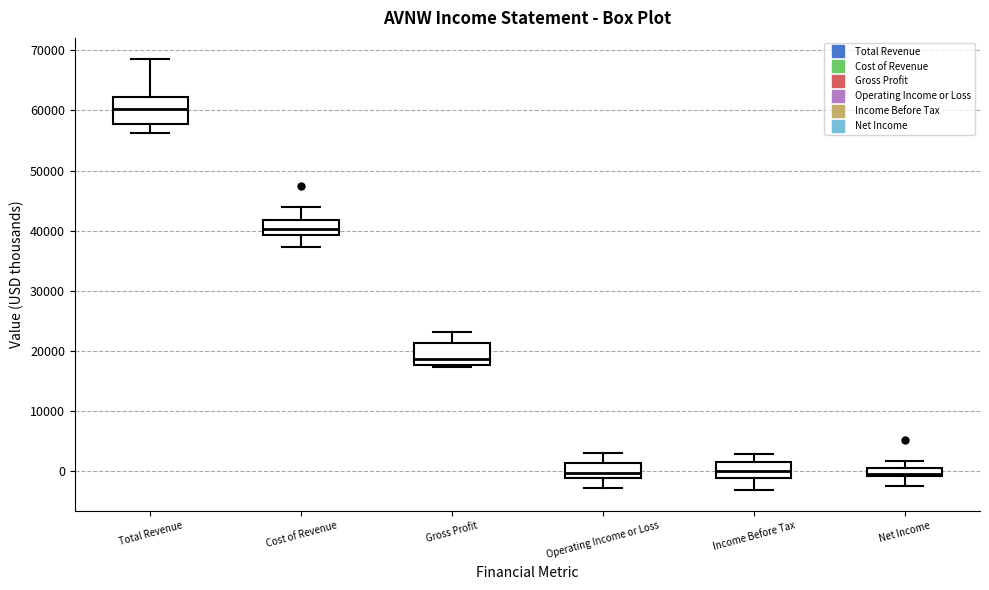

Which box's median line is the highest?

Total Revenue